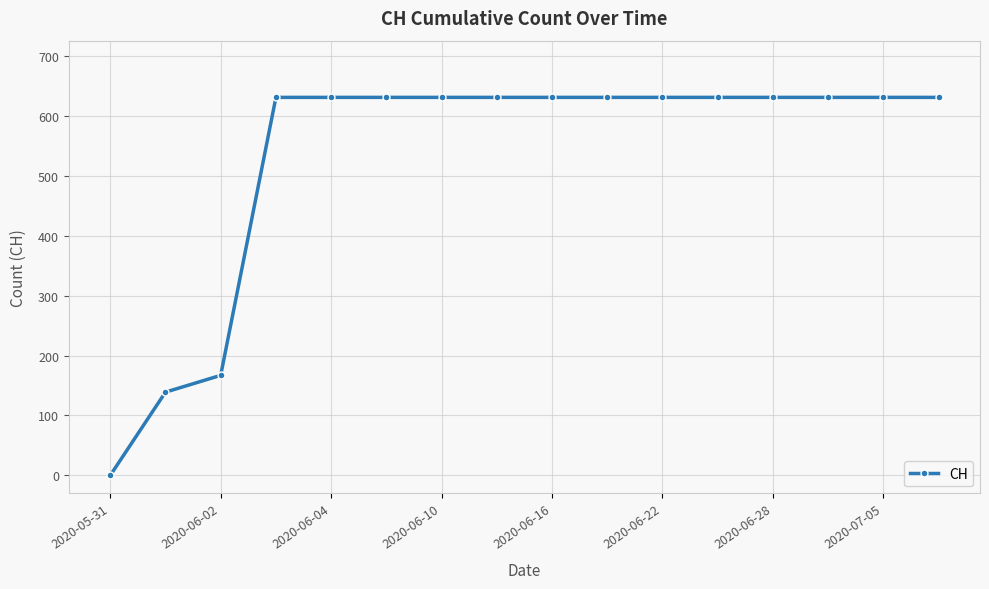

What is the maximum value shown in the chart?

631